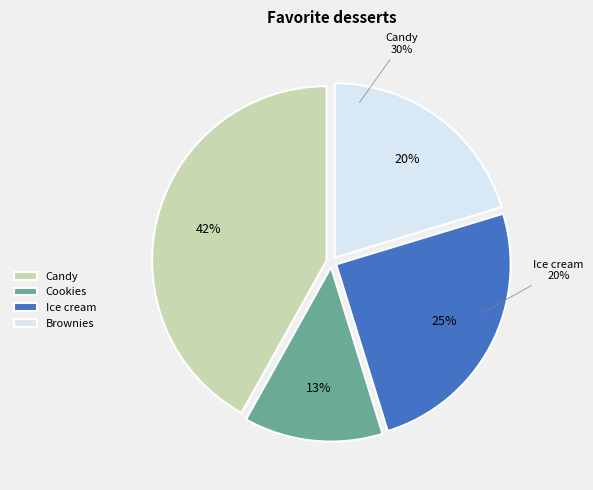

What portion of the pie excludes 4?

79.7%